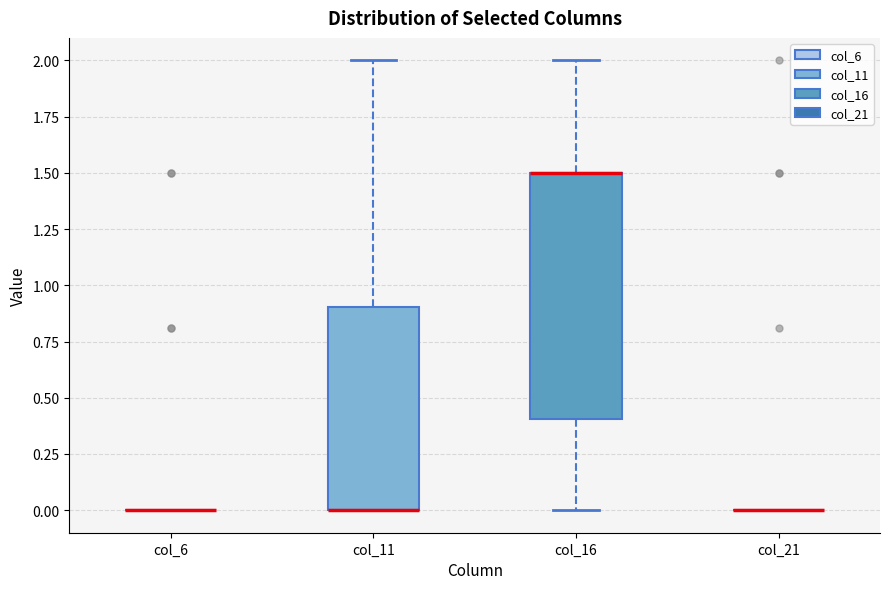

Reading left to right, read every box against the y-axis: the position of its median line, the range the box covers, and the ends of its whiskers. The values are not printed on the chart, so give them approximately, as read against the axis.

col_6: box collapsed to a line at 0.0, whiskers 0.0 to 0.0
col_11: median 0.0 (drawn on the box's lower edge), box 0.0 to 0.9, whiskers 0.0 to 2.0
col_16: median 1.5 (drawn on the box's upper edge), box 0.4 to 1.5, whiskers 0.0 to 2.0
col_21: box collapsed to a line at 0.0, whiskers 0.0 to 0.0